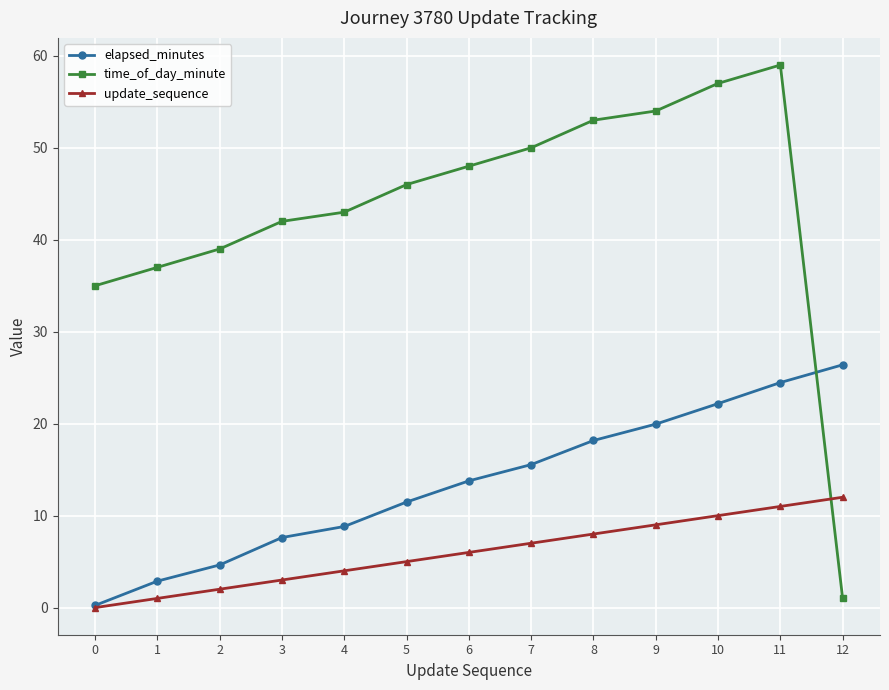

Which series has the largest total across all categories?

time_of_day_minute